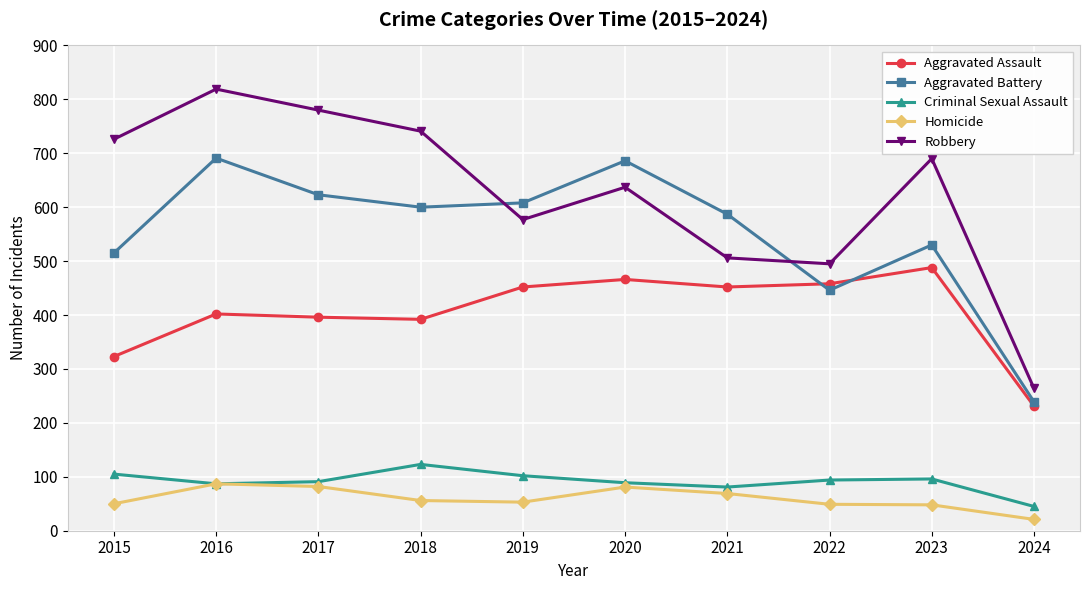

True or false: Criminal Sexual Assault and Aggravated Assault intersect in this chart.

False